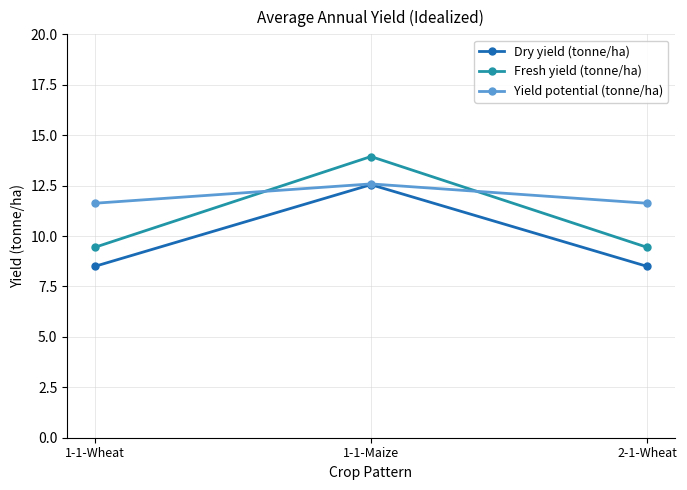

Which series changed the most between 1-1-Wheat and 1-1-Maize?

Fresh yield (tonne/ha)